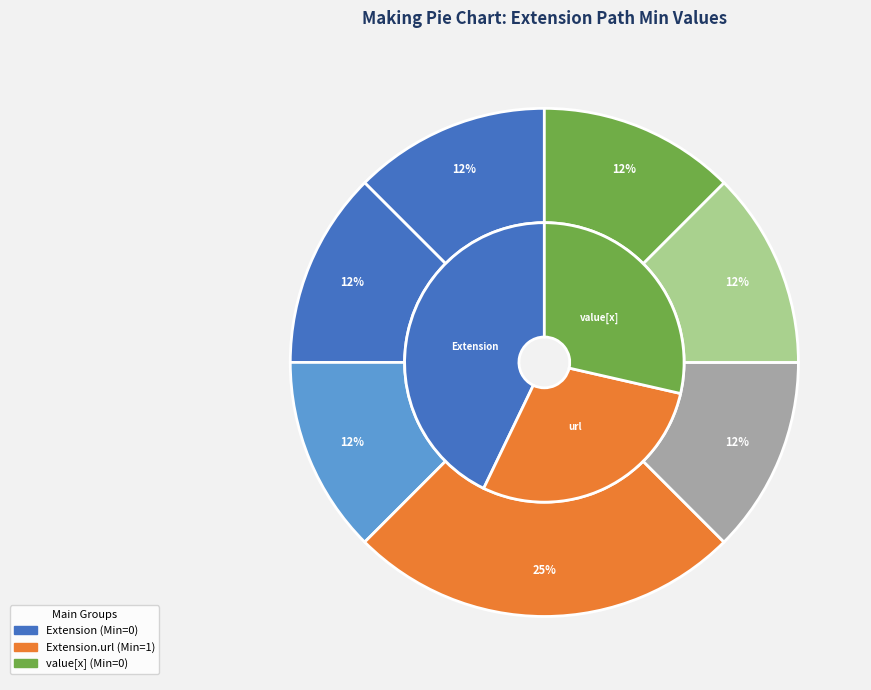

How many slices are in this pie chart?

7